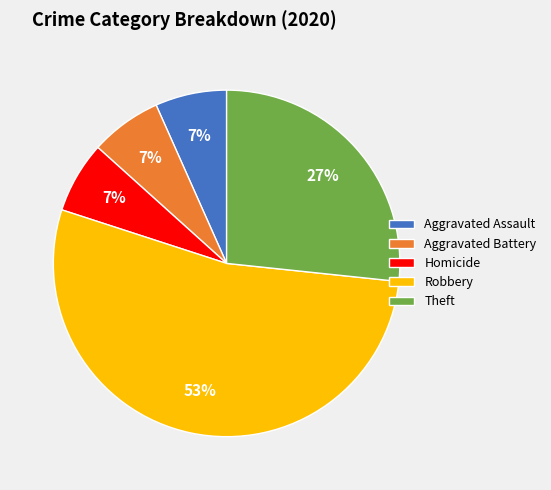

How many slices are in this pie chart?

5